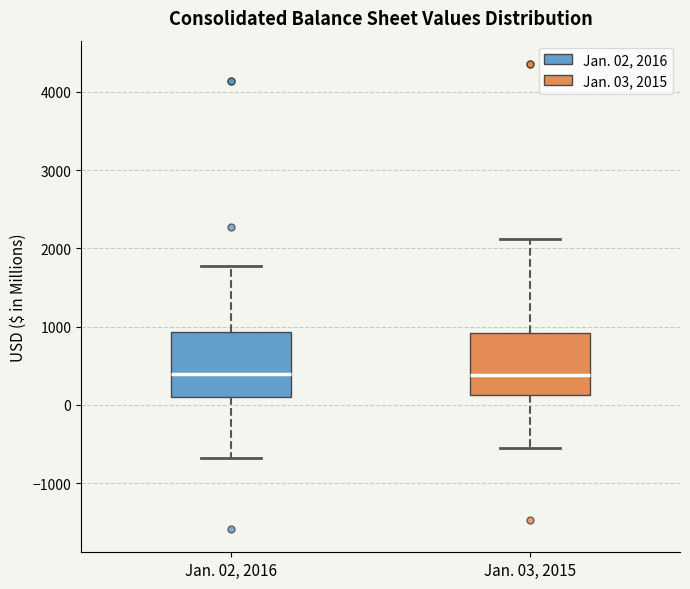

Where is the upper edge of the box for Jan. 02, 2016 on the y-axis? The values are not printed on the chart, so give them approximately, as read against the axis.

900